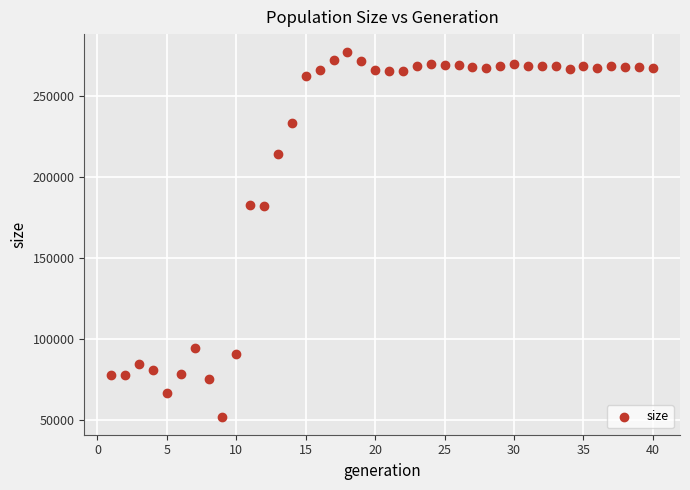

What is the range of Y values (max minus min)?

224914